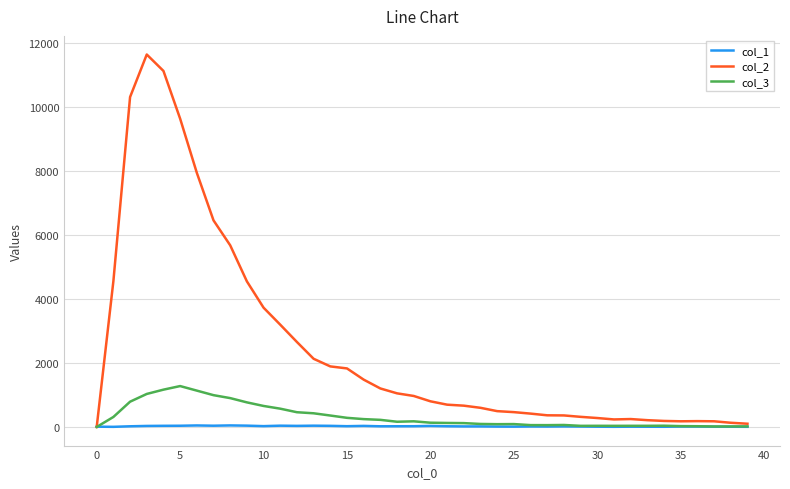

Which series has the widest spread of values?

col_2